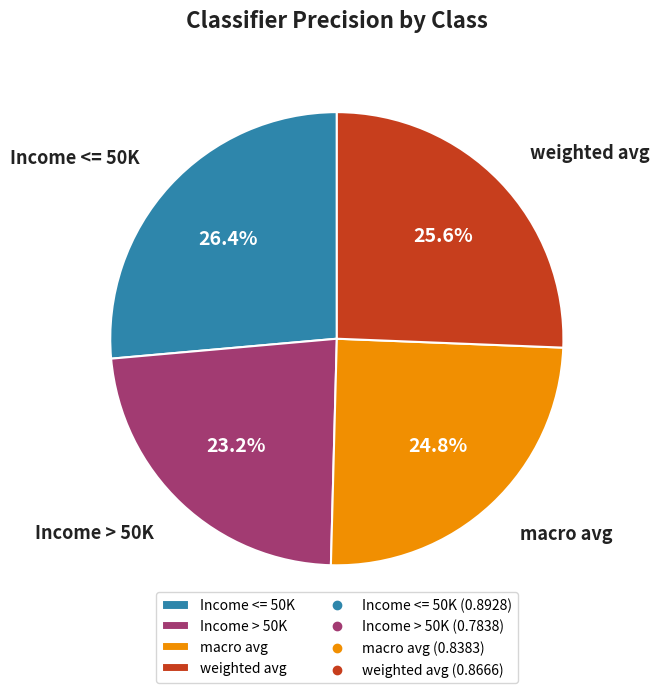

Between weighted avg and macro avg, which is larger?

weighted avg